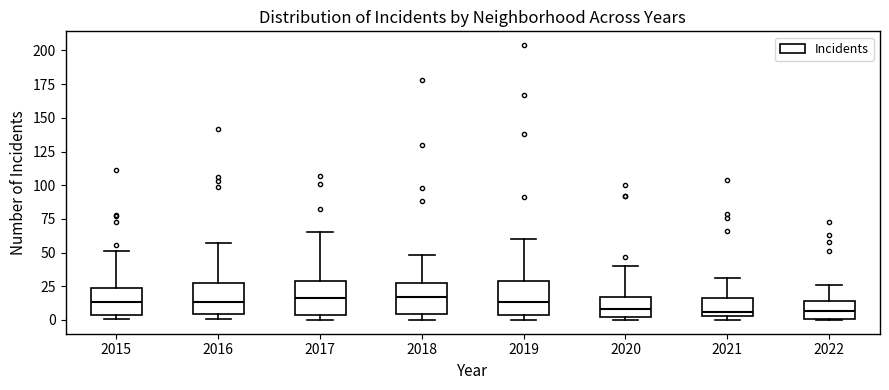

Where is the lower edge of the box at x = 2021 on the y-axis? The values are not printed on the chart, so give them approximately, as read against the axis.

5